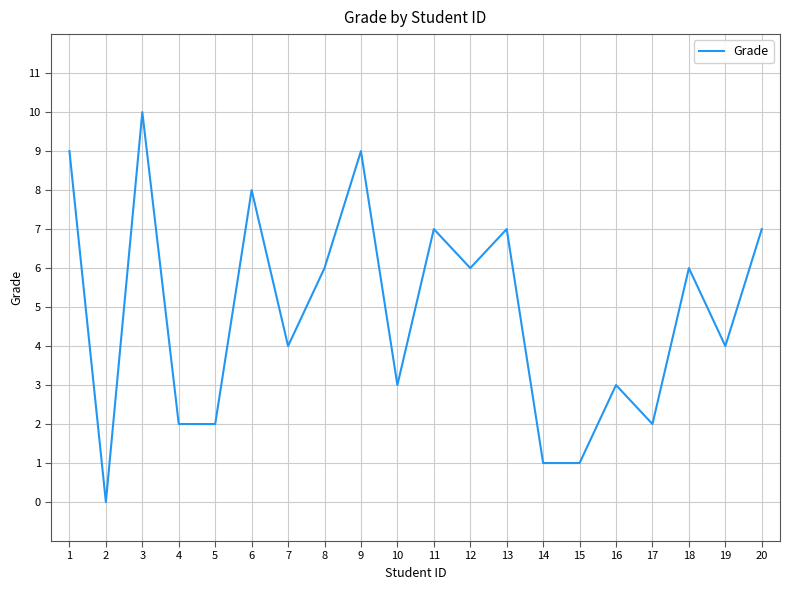

What is the maximum value shown in the chart?

10